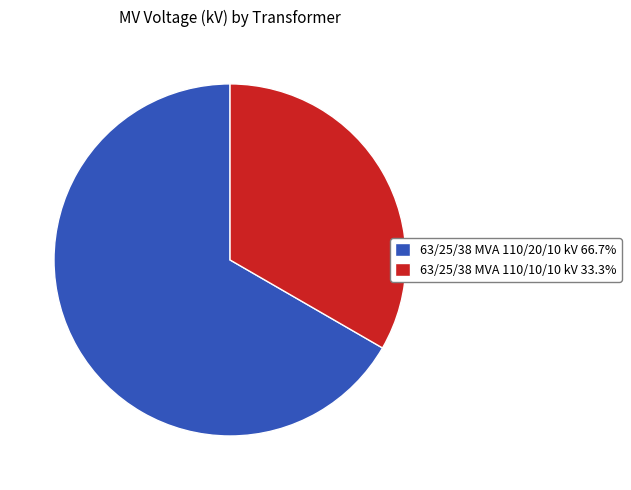

Rank the categories by value from lowest to highest.

63/25/38 MVA 110/10/10 kV, 63/25/38 MVA 110/20/10 kV